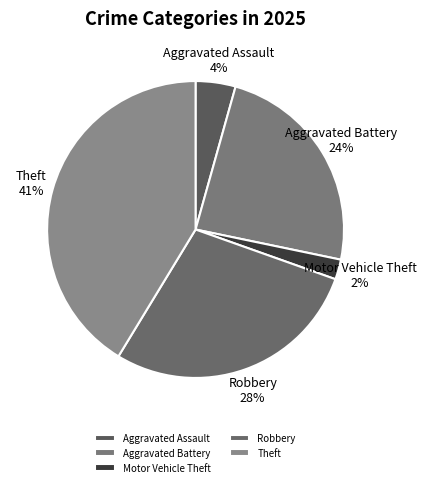

Which slice is the largest?

Theft